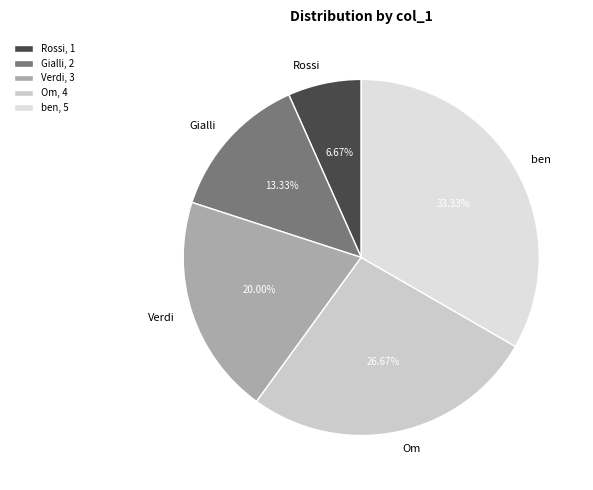

Does Gialli account for over 50% of the chart?

No